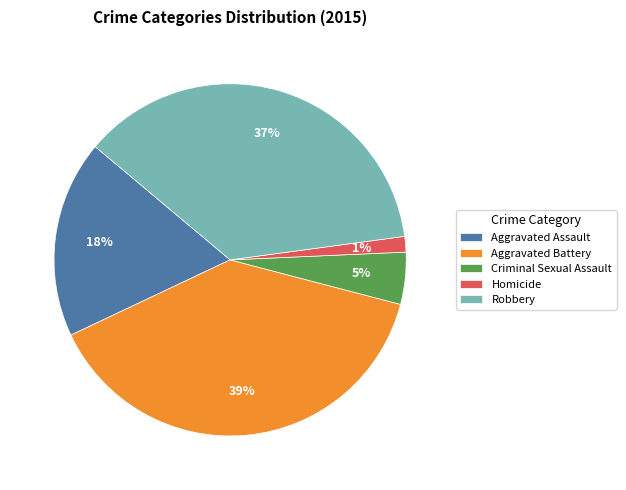

Between Aggravated Assault and Robbery, which is larger?

Robbery